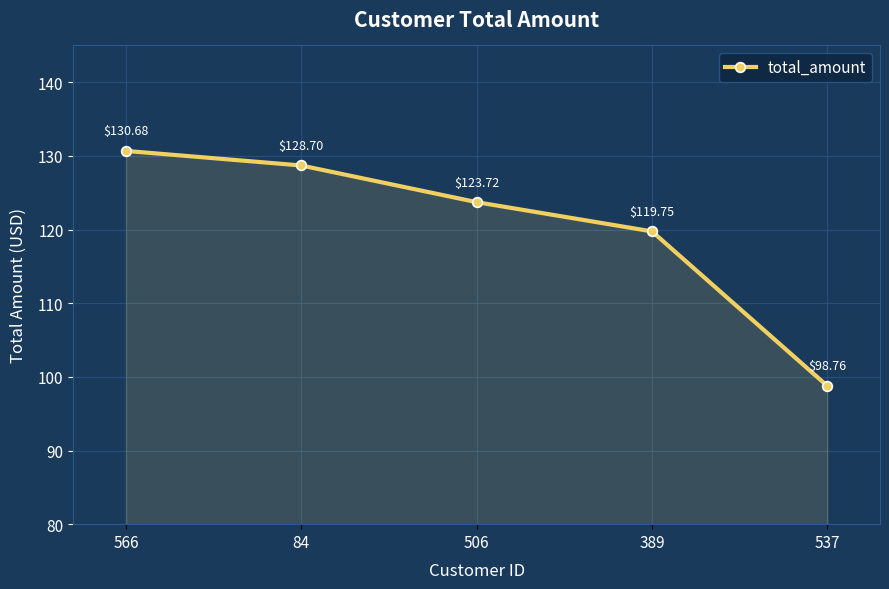

What is the difference between the values at 506 and 389?

4.0